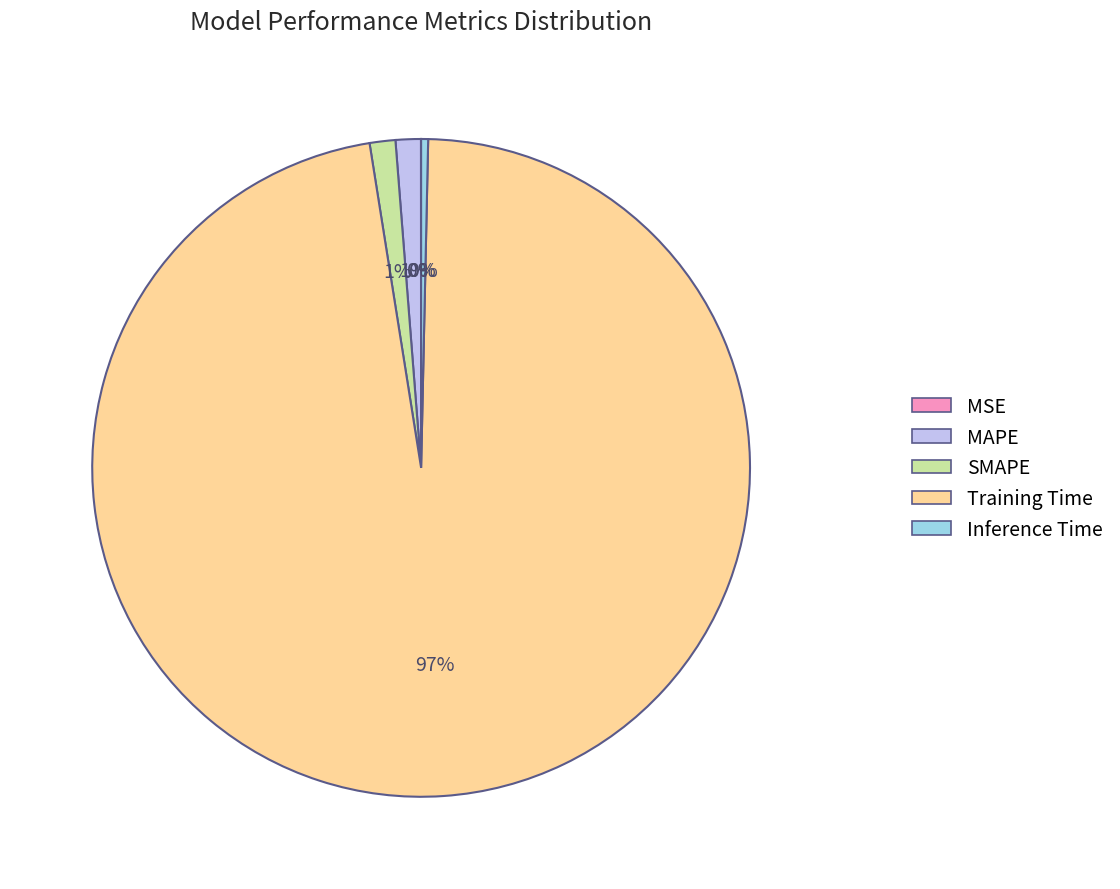

What is the majority slice?

Training Time